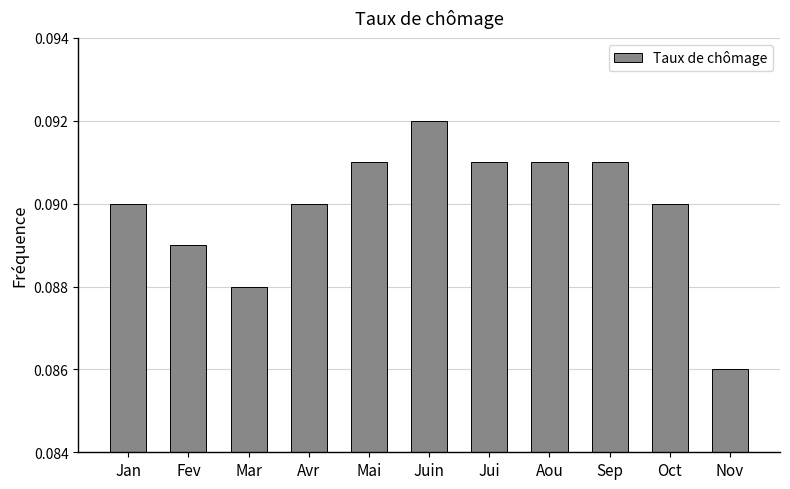

What is the label of the 4th bar from the right?

Aou